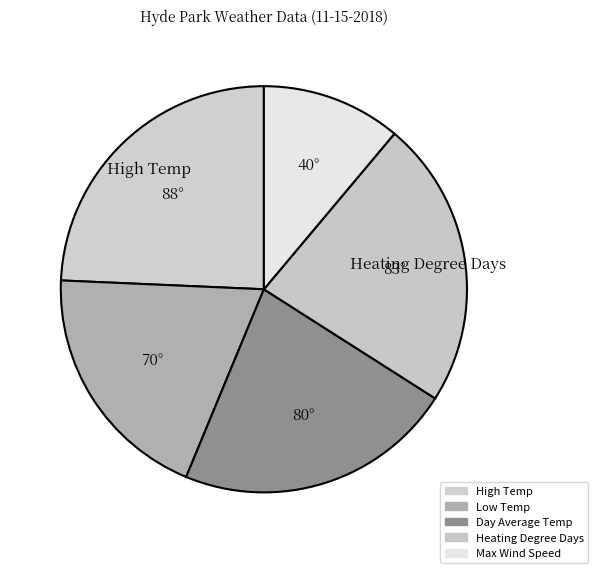

Which has a higher value, Day Average Temp or High Temp?

High Temp